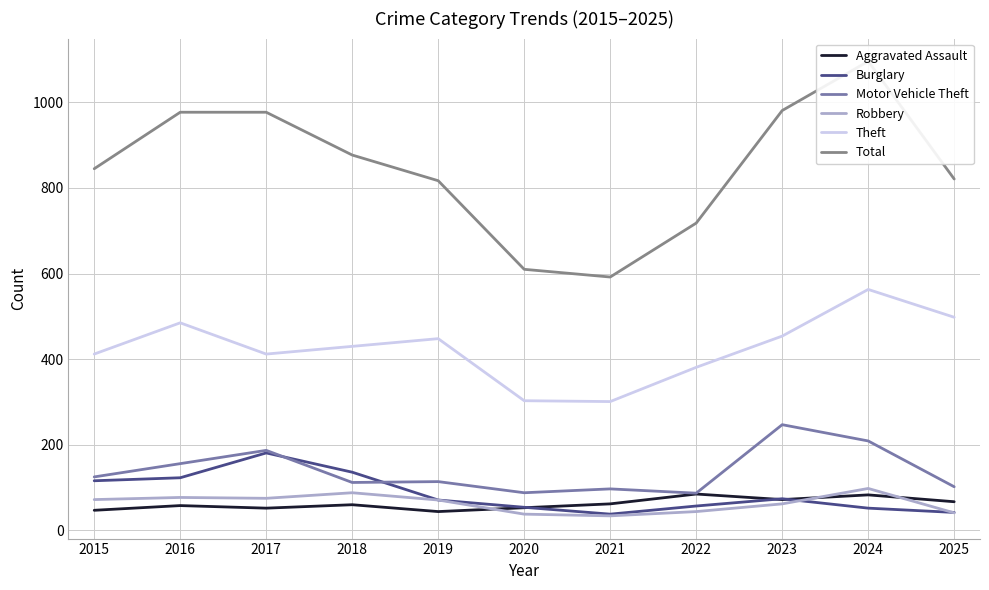

Reading left to right, extract all data points from this chart.

Aggravated Assault: 47	58	52	60	44	53	62	85	72	83	67
Burglary: 116	123	181	136	71	54	38	57	74	52	42
Motor Vehicle Theft: 125	156	187	112	114	88	97	87	247	209	102
Robbery: 72	77	75	88	71	38	34	44	62	98	41
Theft: 412	485	412	430	448	303	301	381	454	563	498
Total: 845	977	977	877	817	610	592	718	981	1096	821